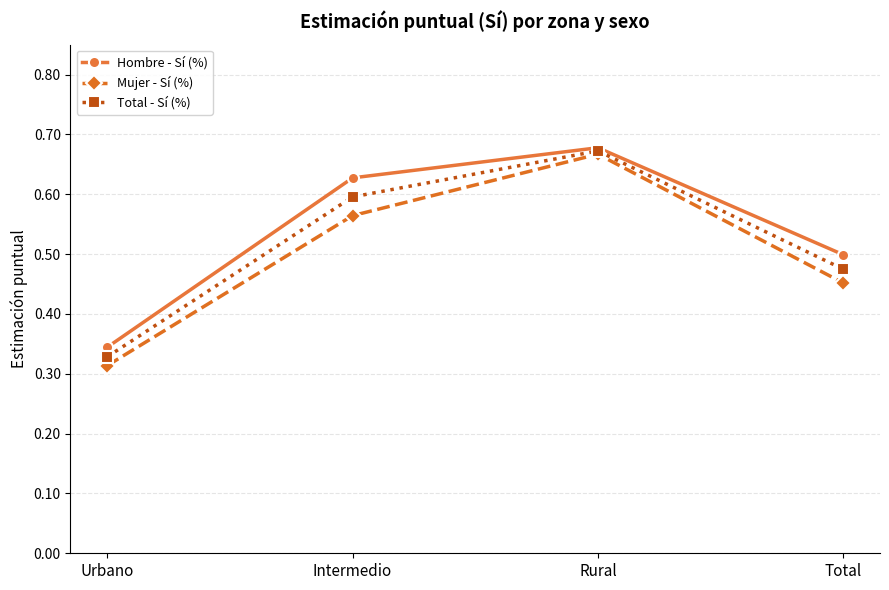

The Mujer - Sí (%) series shows 0.5 at Total. True or false?

True